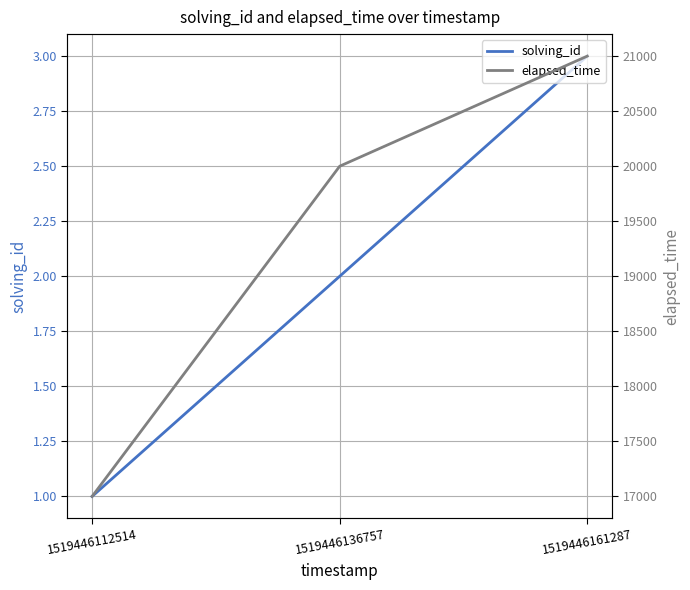

Rank the series at 1519446161287 from highest to lowest value.

elapsed_time, solving_id